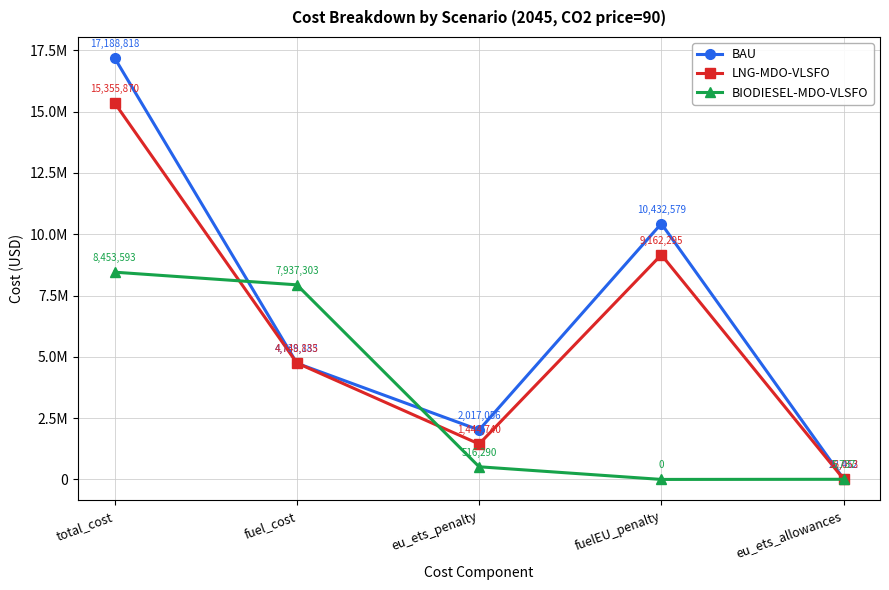

At how many categories does at least one series exceed 4996888?

3